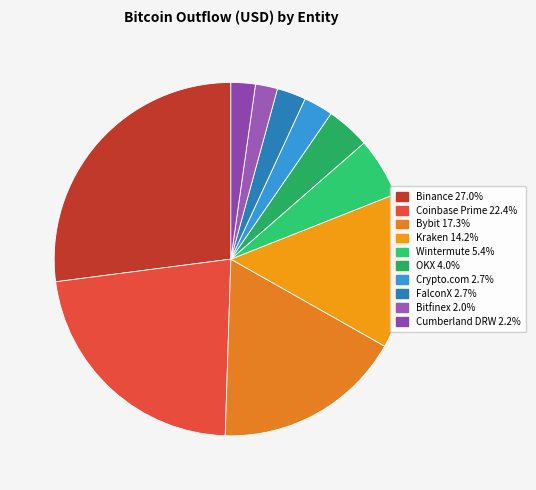

What is the change in value from FalconX to Cumberland DRW?

-395958851.2